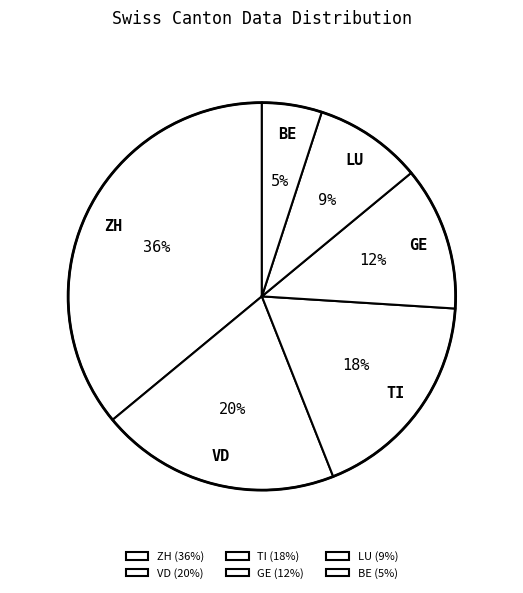

Approximately how many times larger is the value at TI compared to BE?

3.6